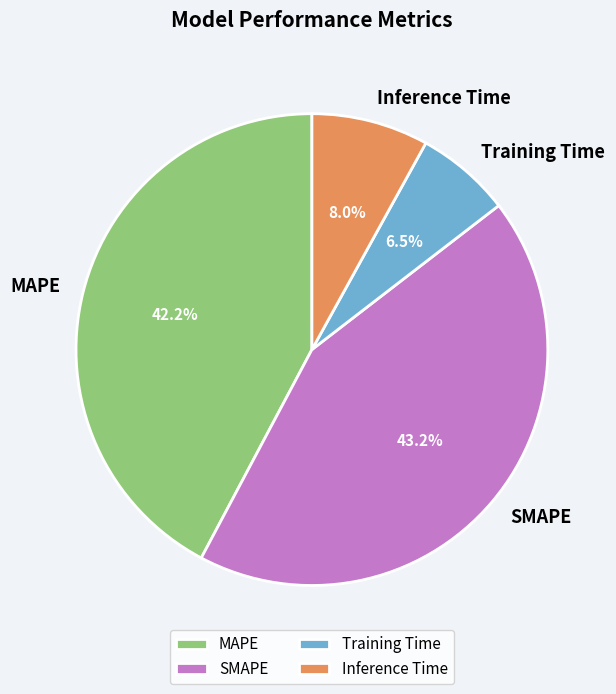

To the nearest percent, what is the difference between the largest and smallest slice percentages?

37%